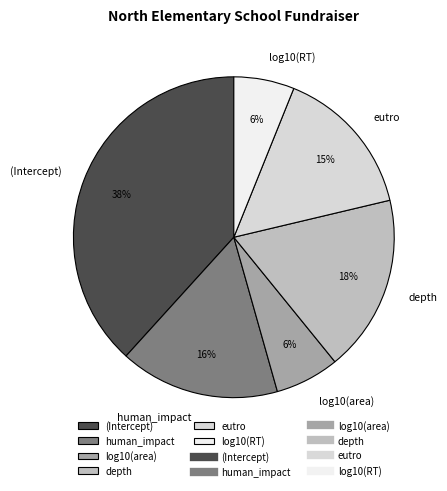

Which has a higher value, eutro or (Intercept)?

(Intercept)